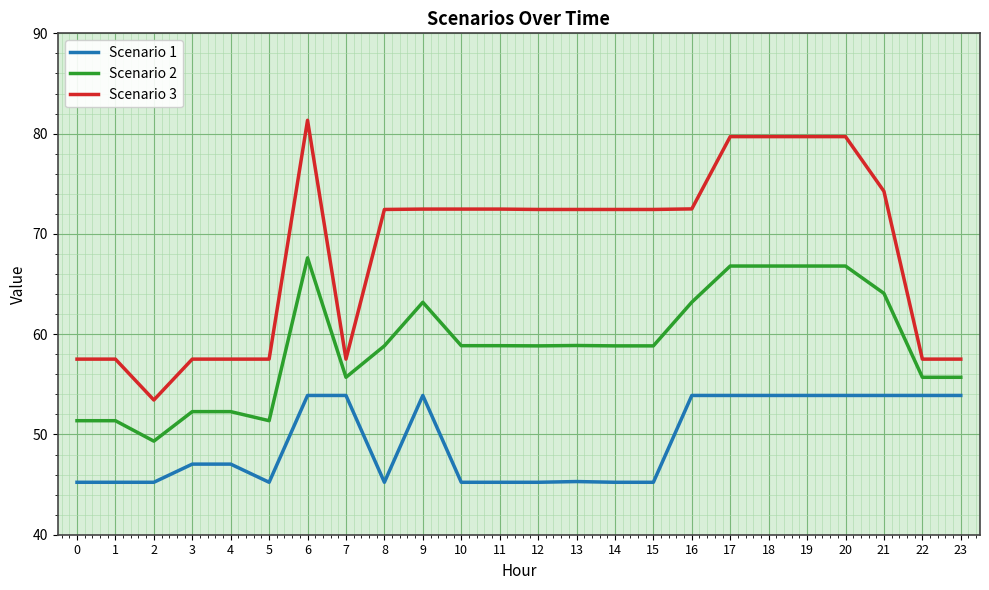

Which series has the widest spread of values?

Scenario 3